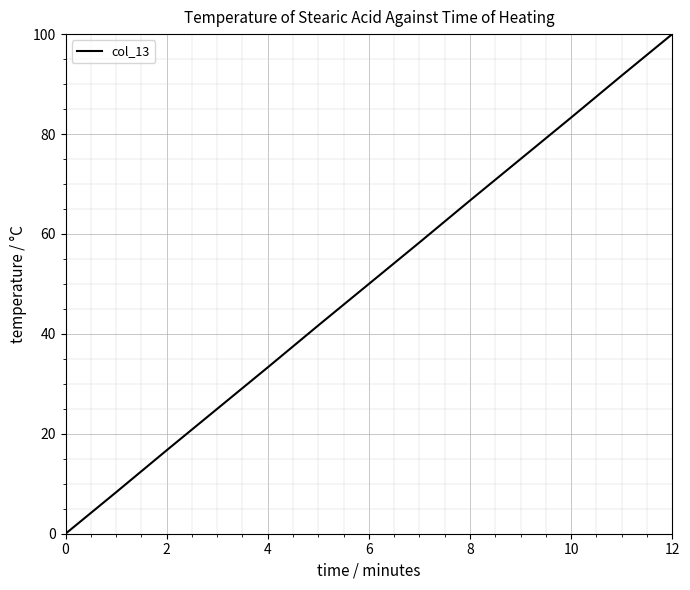

What is the greatest value displayed?

100.0